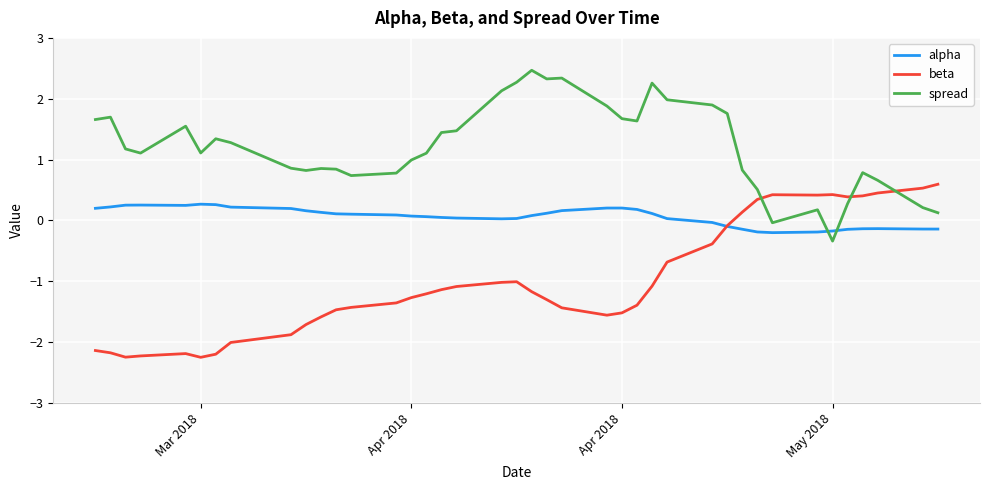

Which series ends up on top after the final intersection of spread and alpha?

spread